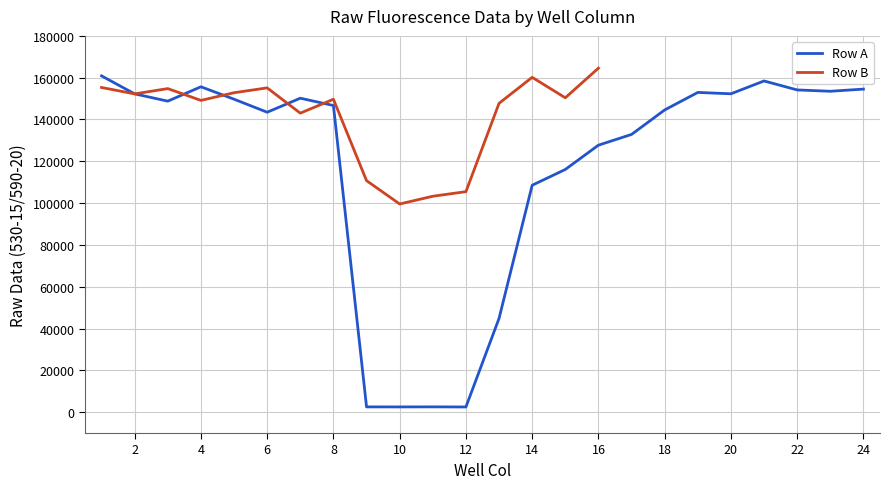

List the labels in order of value, smallest first.

12, 10, 9, 11, 13, 14, 15, 16, 17, 6, 18, 8, 3, 5, 7, 2, 20, 19, 23, 22, 24, 4, 21, 1